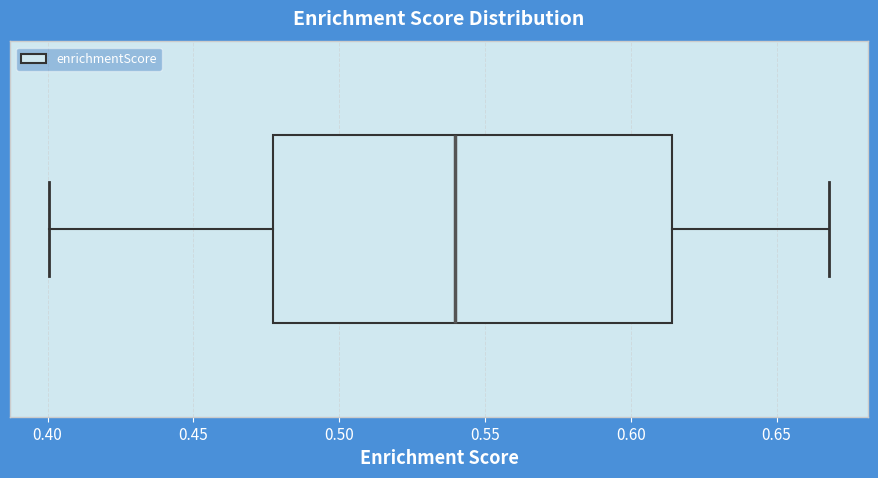

Read this box plot against the x-axis: the position of the median line, the range covered by the box, and the ends of both whiskers. The values are not printed on the chart, so give them approximately, as read against the axis.

median 0.540, box 0.475 to 0.615, whiskers 0.400 to 0.670